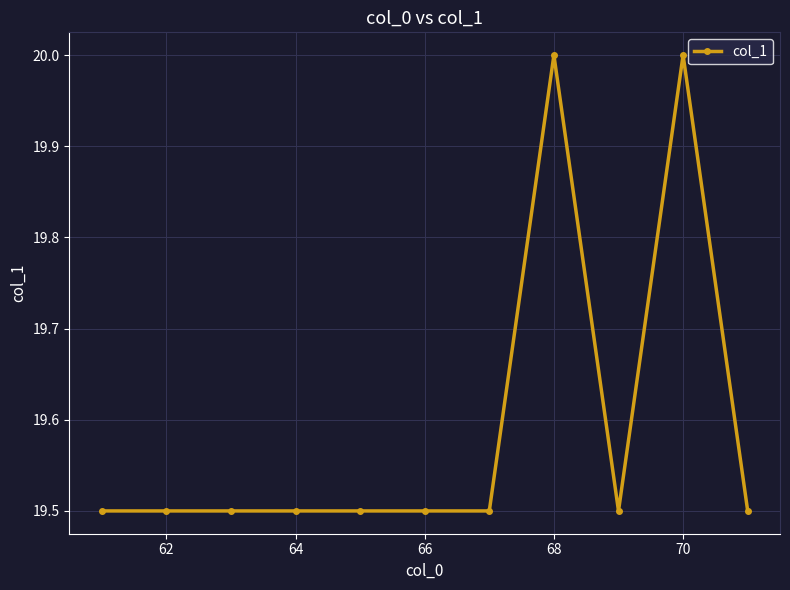

What is the sum of all values?

215.5